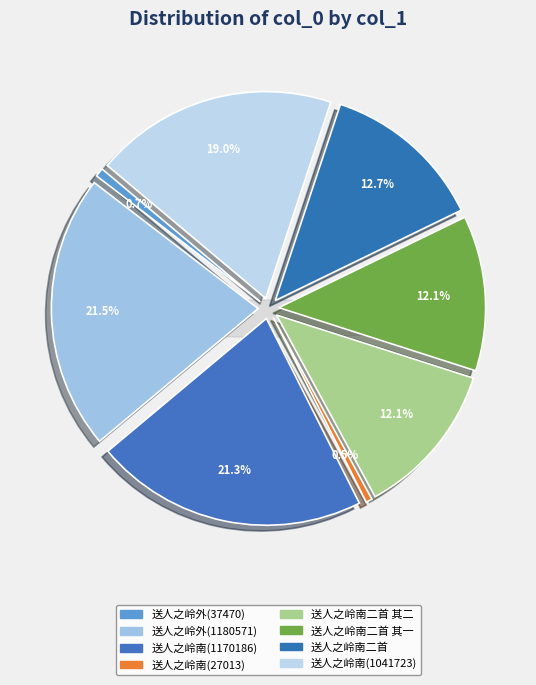

Is there a majority slice in this chart?

No